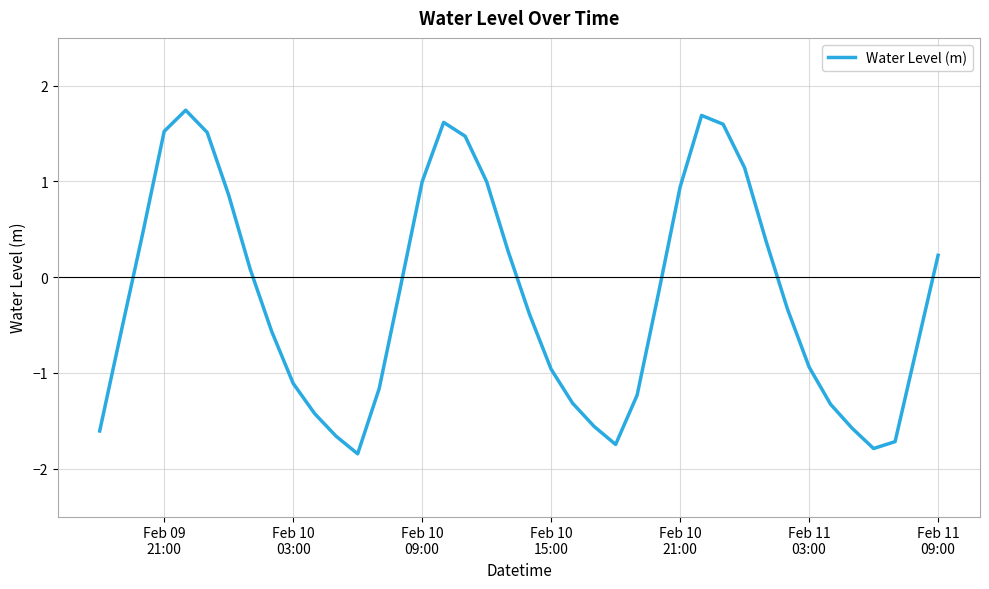

What is the minimum value shown in the chart?

-1.8